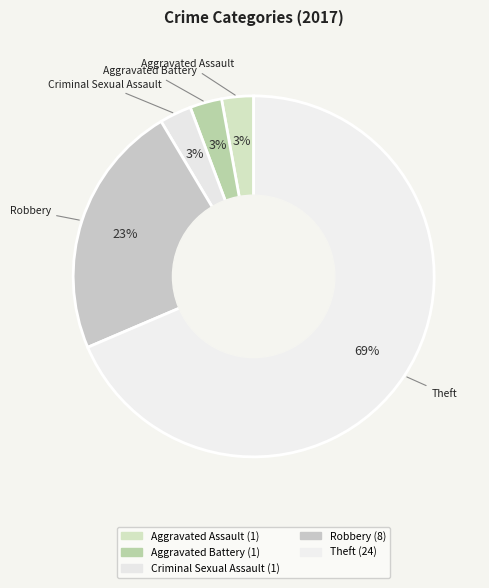

How many segments does this pie chart have?

5